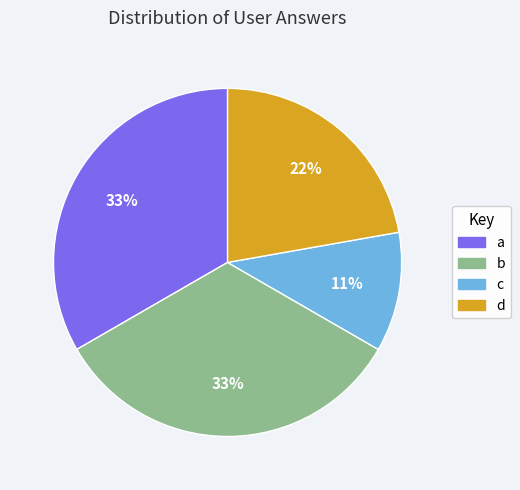

Combined, do c and d account for over 50%?

No